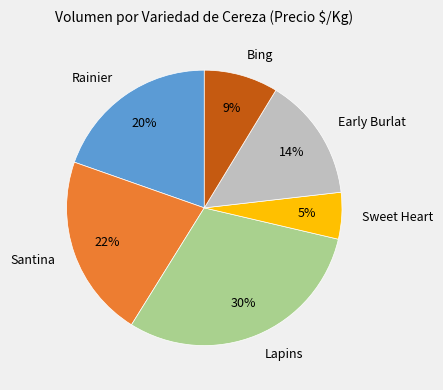

Which category has the biggest portion of the pie?

Lapins